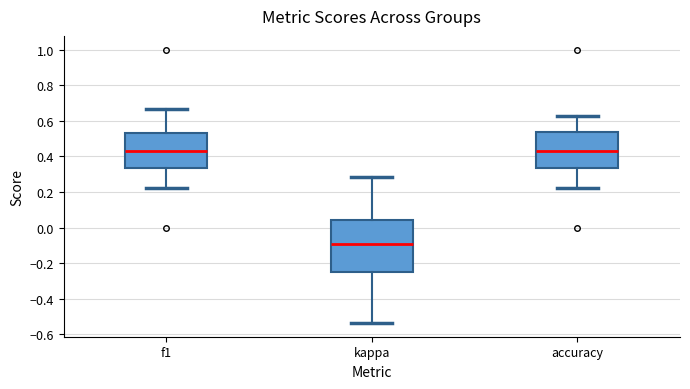

Reading left to right, read every box against the y-axis: the position of its median line, the range the box covers, and the ends of its whiskers. The values are not printed on the chart, so give them approximately, as read against the axis.

f1: median 0.42, box 0.34 to 0.54, whiskers 0.22 to 0.66
kappa: median -0.10, box -0.24 to 0.04, whiskers -0.54 to 0.28
accuracy: median 0.42, box 0.34 to 0.54, whiskers 0.22 to 0.62